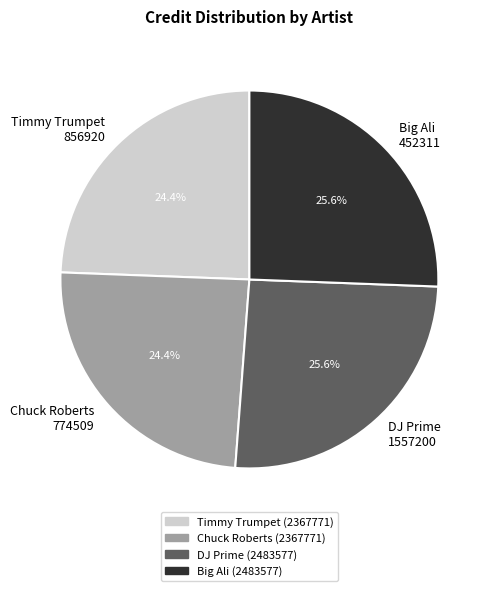

Which has a higher value, Chuck Roberts 774509 or DJ Prime 1557200?

DJ Prime 1557200